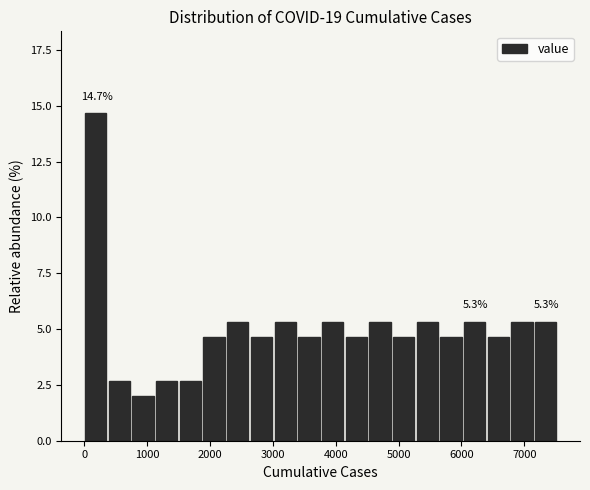

Read against the x-axis, roughly where is the centre of the tallest bar?

200